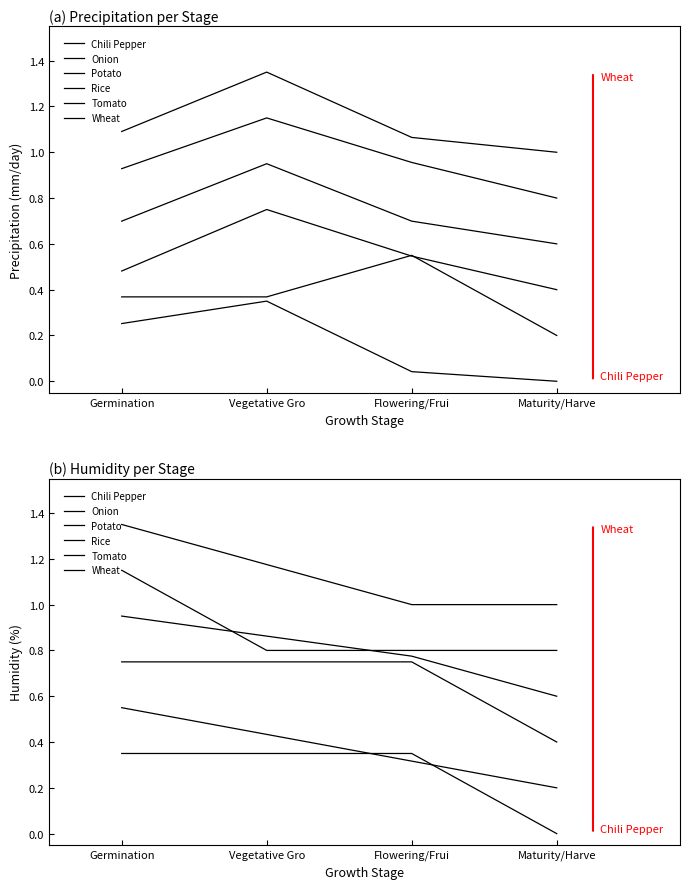

What is the difference between the maximum and minimum values in the Chili Pepper series?

0.3